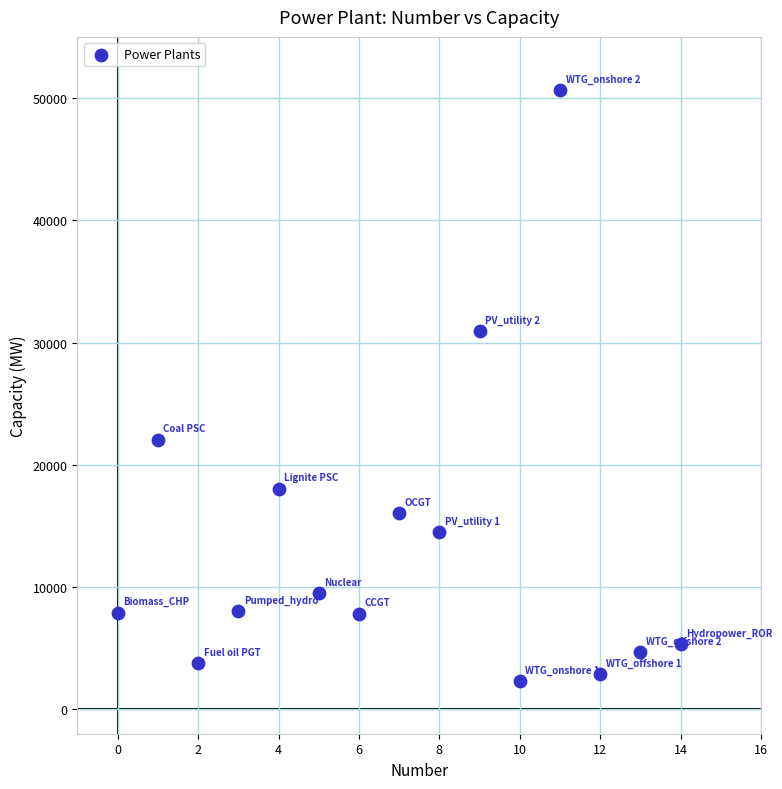

What is the range of Y values (max minus min)?

48289.0